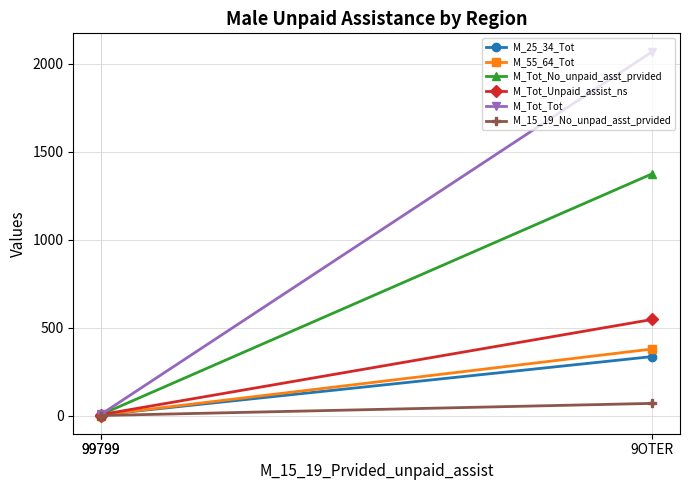

At how many categories does at least one series exceed 819?

1